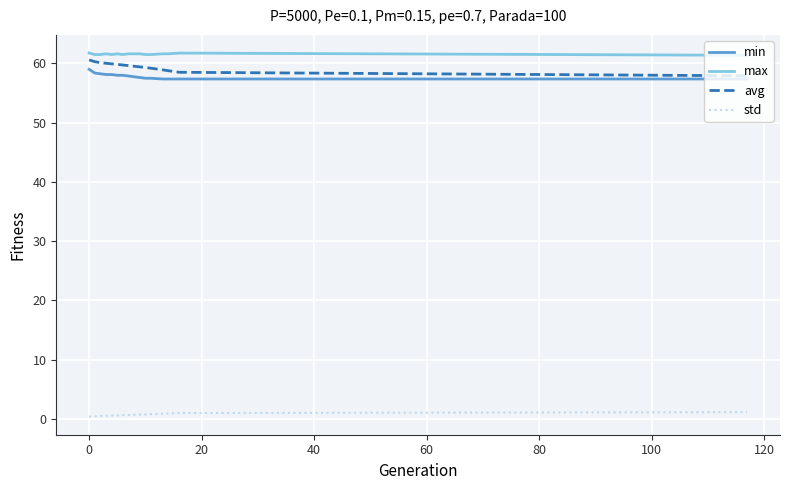

How many lines are shown in the chart?

4